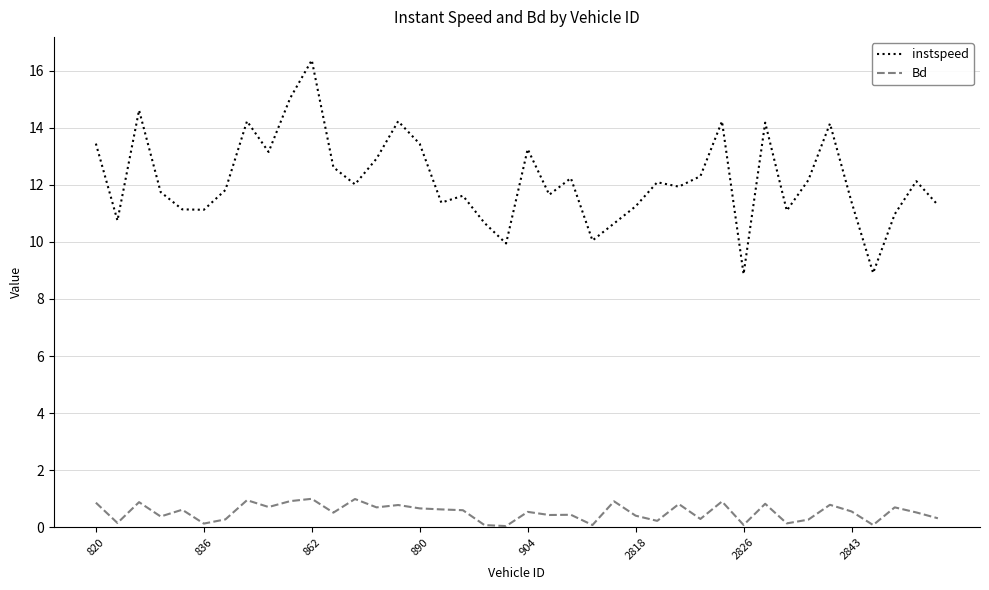

List the series in order of their overall mean, highest first.

instspeed, Bd